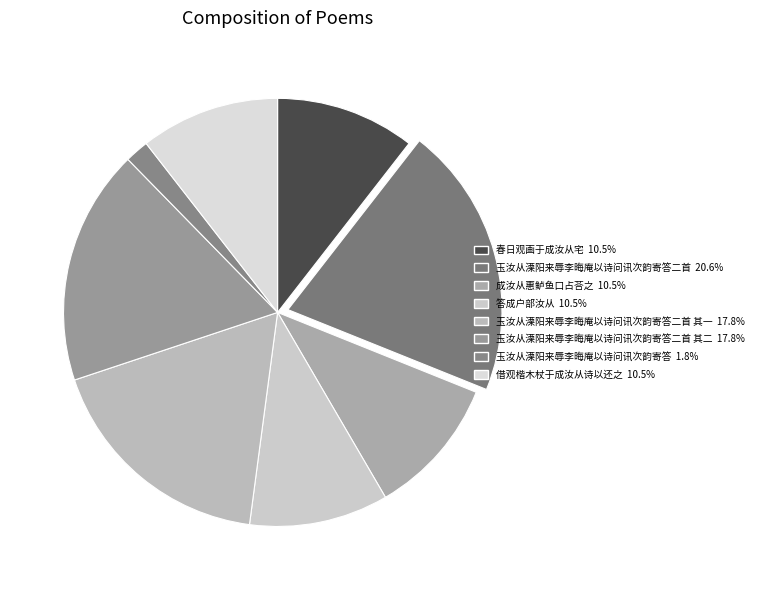

Count the number of slices in the pie.

8